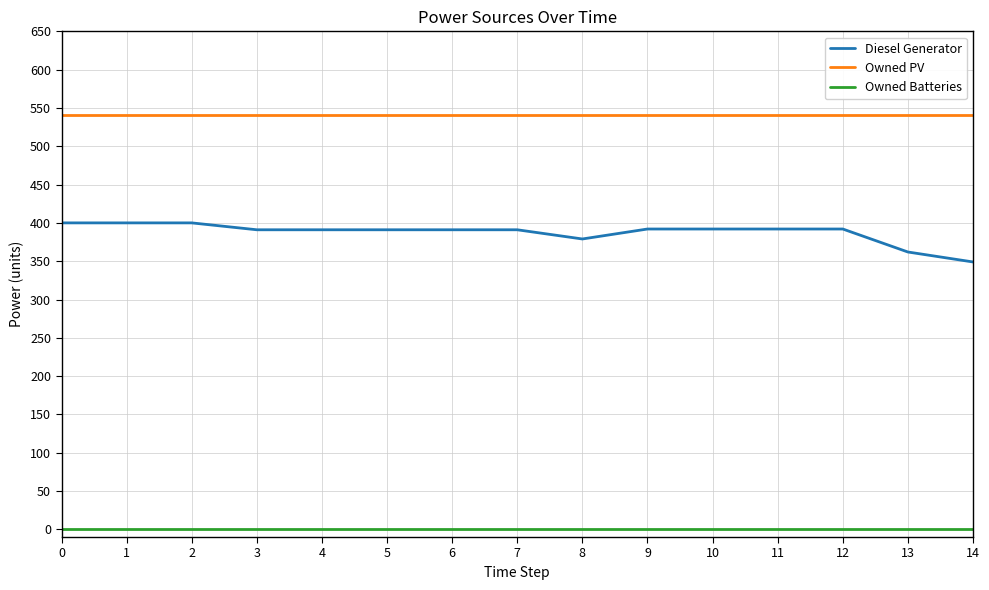

Does the chart display data point markers on the line(s)?

No